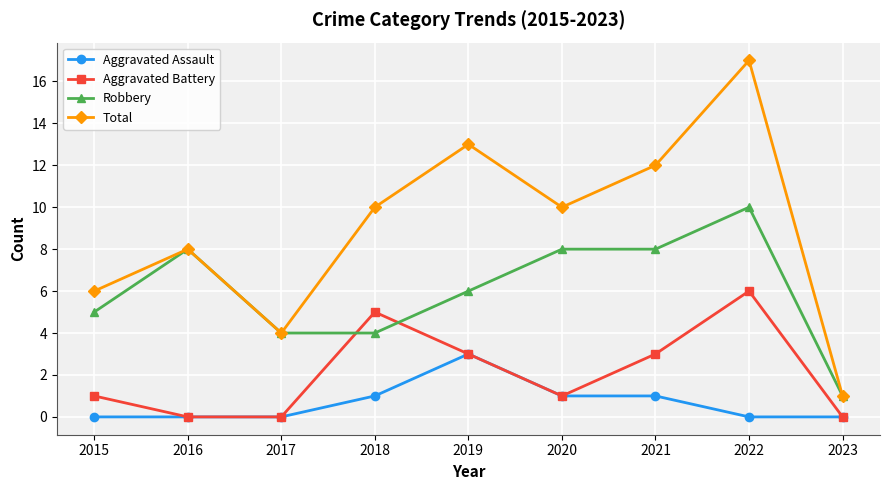

Read the Total value at 2020, to the nearest 10.

10